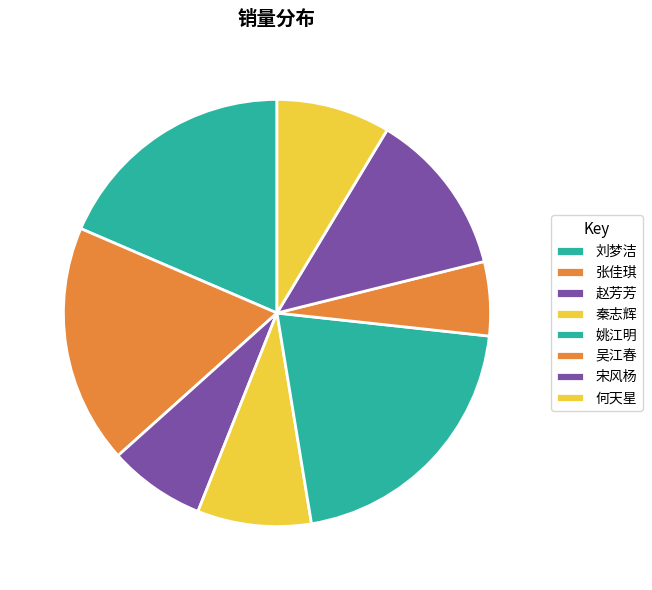

What percentage is the 赵芳芳 slice, to the nearest percent?

7%